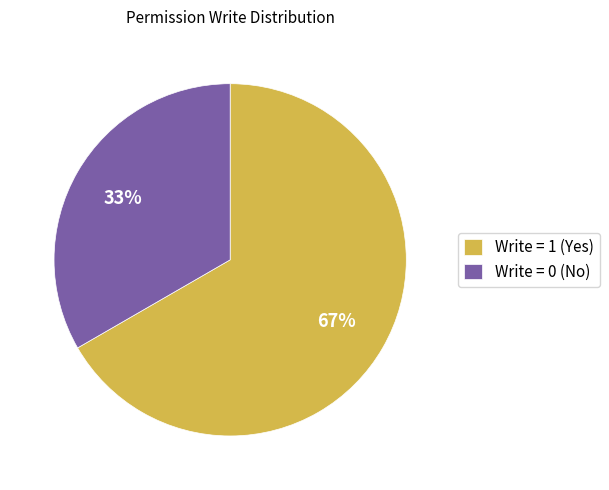

Rank the categories by value from lowest to highest.

Write = 0 (No), Write = 1 (Yes)